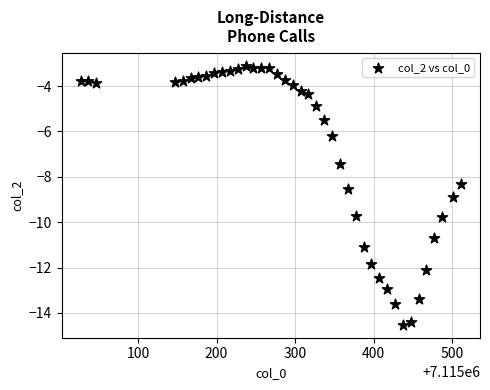

What Y value in the scatter plot is closest to -8?

-8.3